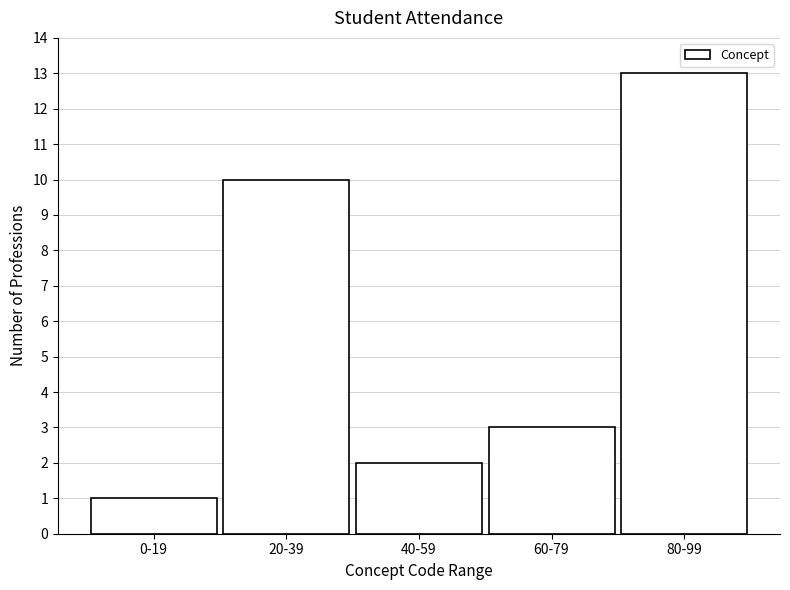

Reading right to left, transcribe all the data shown in this chart.

13	3	2	10	1